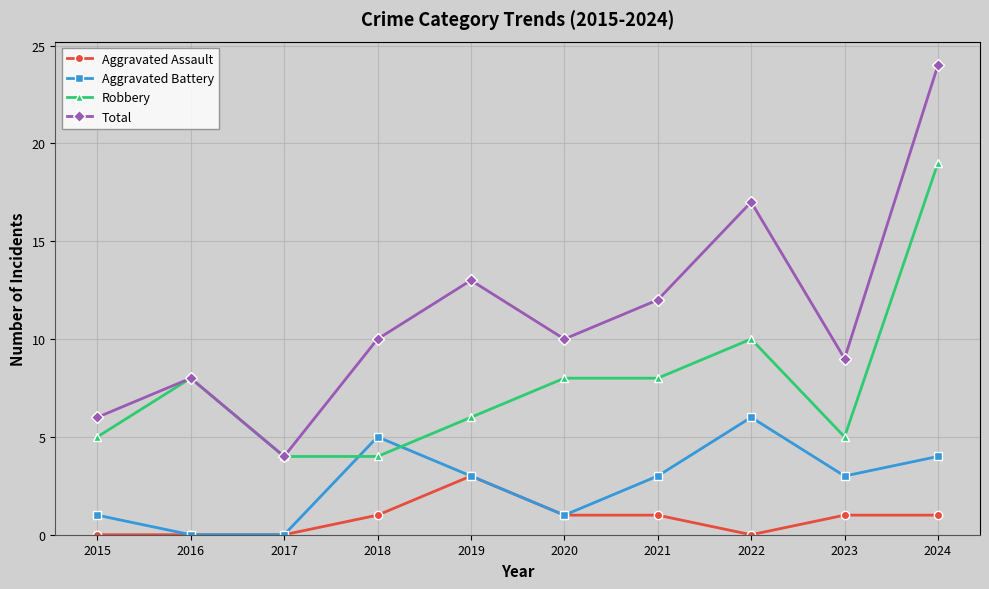

The Total series shows 5 at 2020. True or false?

False